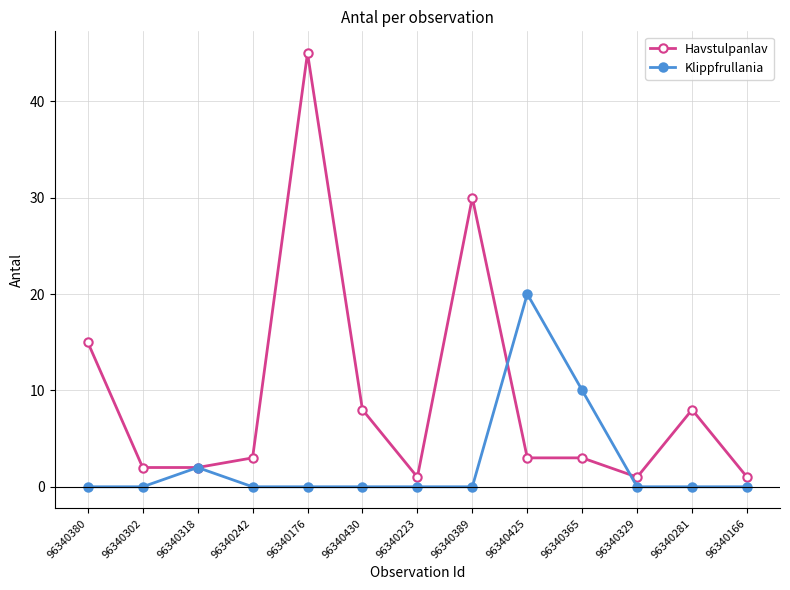

Is the value of Klippfrullania at 96340302 greater than the value of Havstulpanlav at 96340430?

No